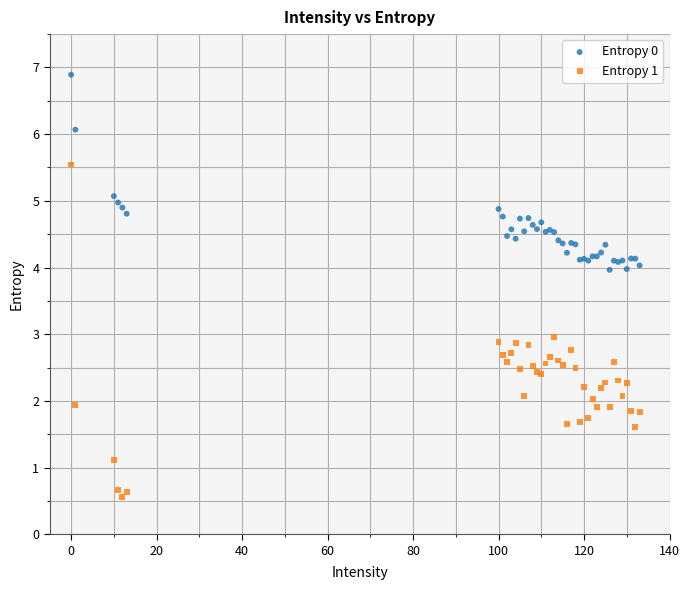

What is the X range (max minus min) for the scatter plot?

133.0